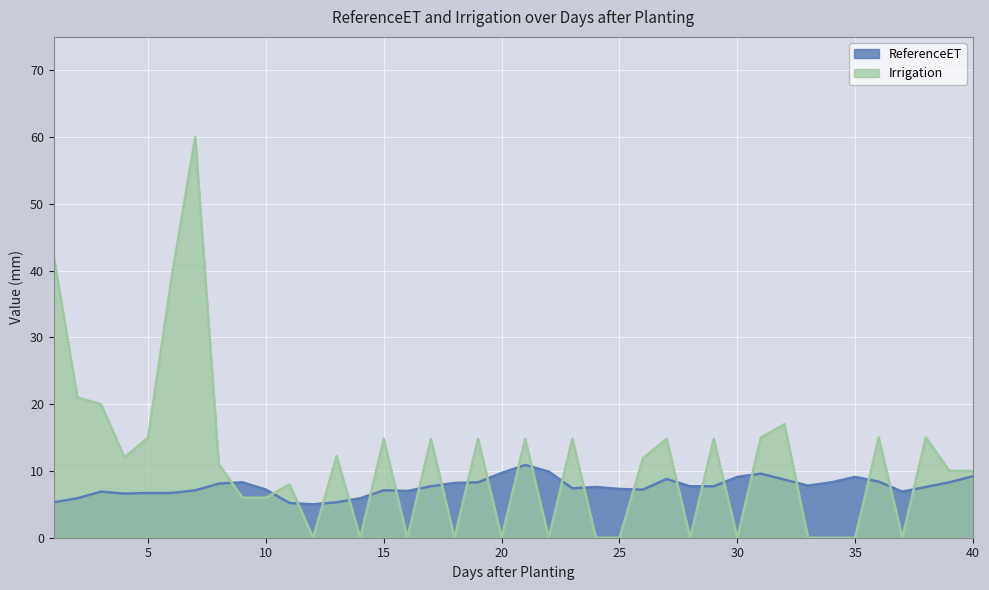

At which category is the sum across all series the highest?

7